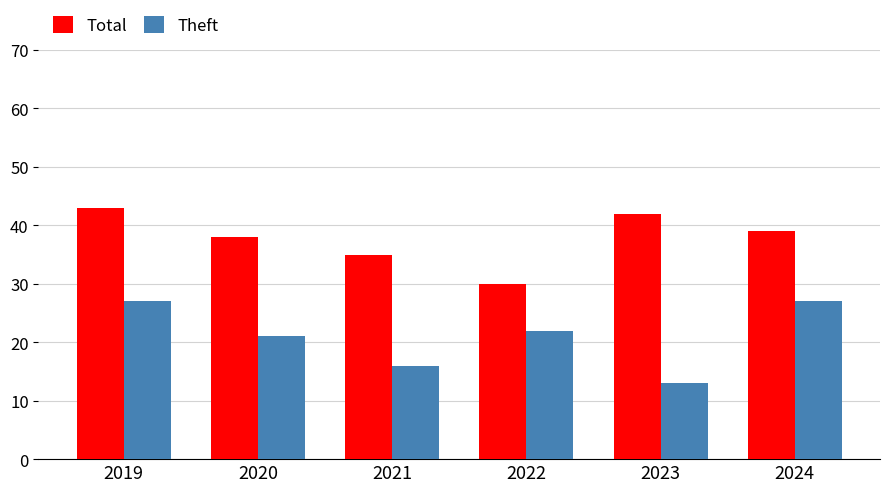

What is the average value of the Total series?

38